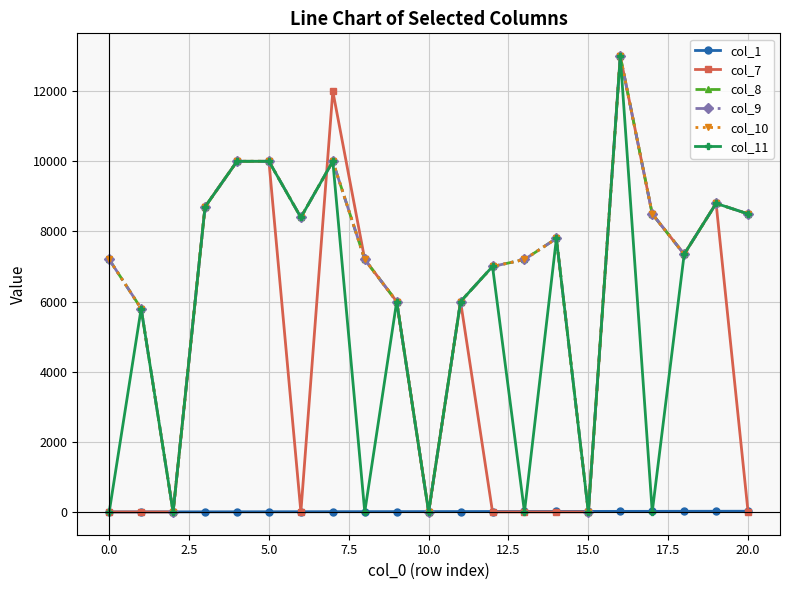

At which label does col_7 reach its peak?

16